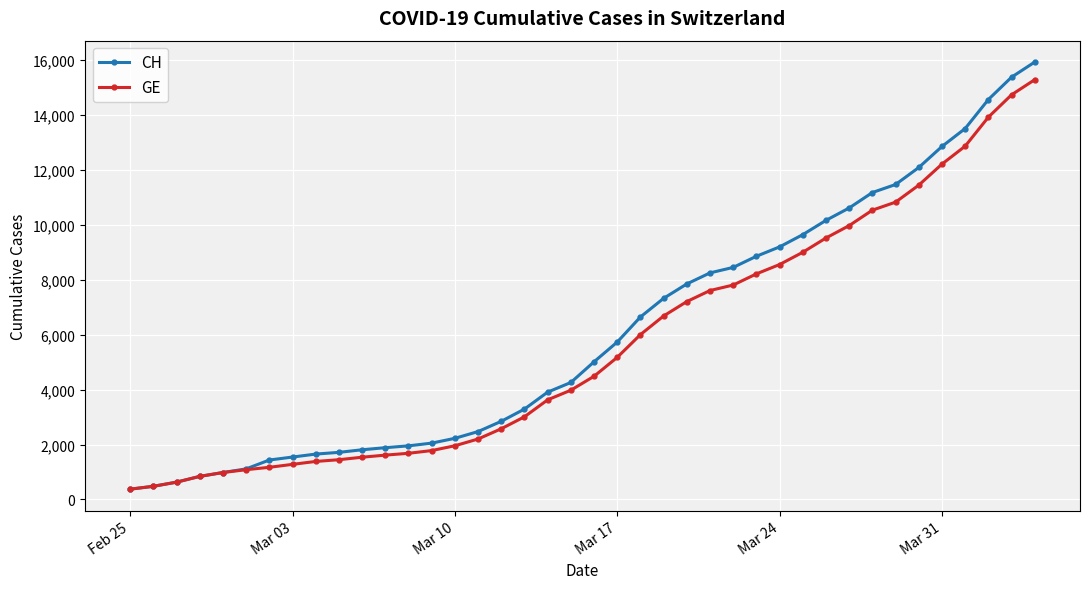

What is the value of the GE point at the 12th from the left?

1614